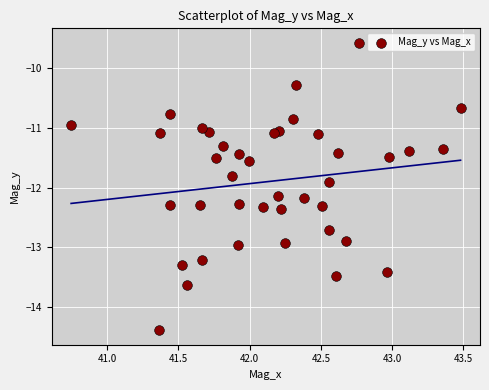

What is the range of Y values (max minus min)?

4.8